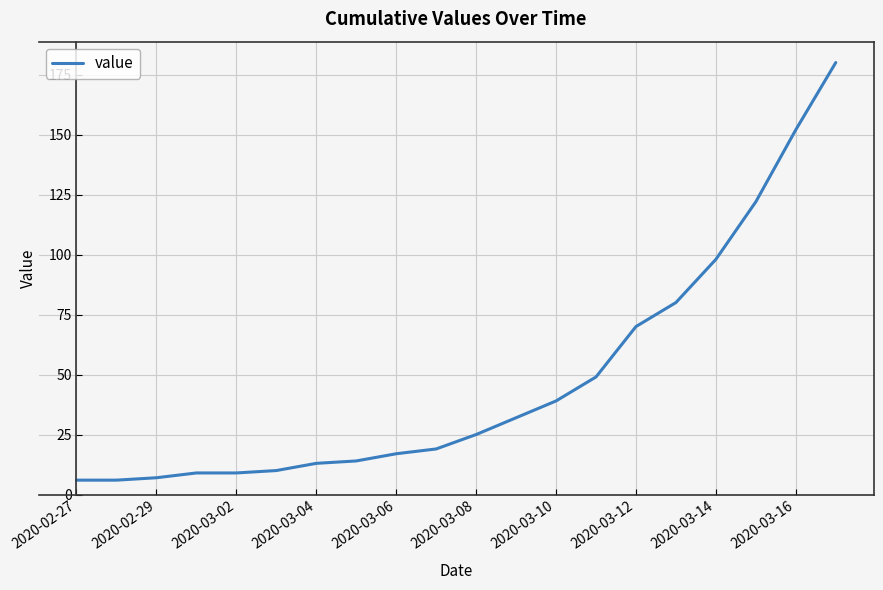

What is the greatest value displayed?

180